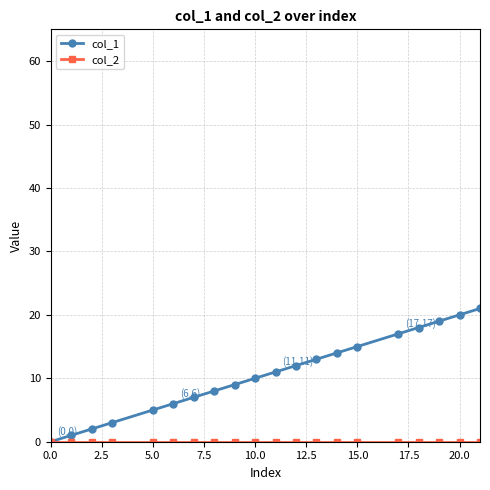

What is the maximum value shown in the chart?

21